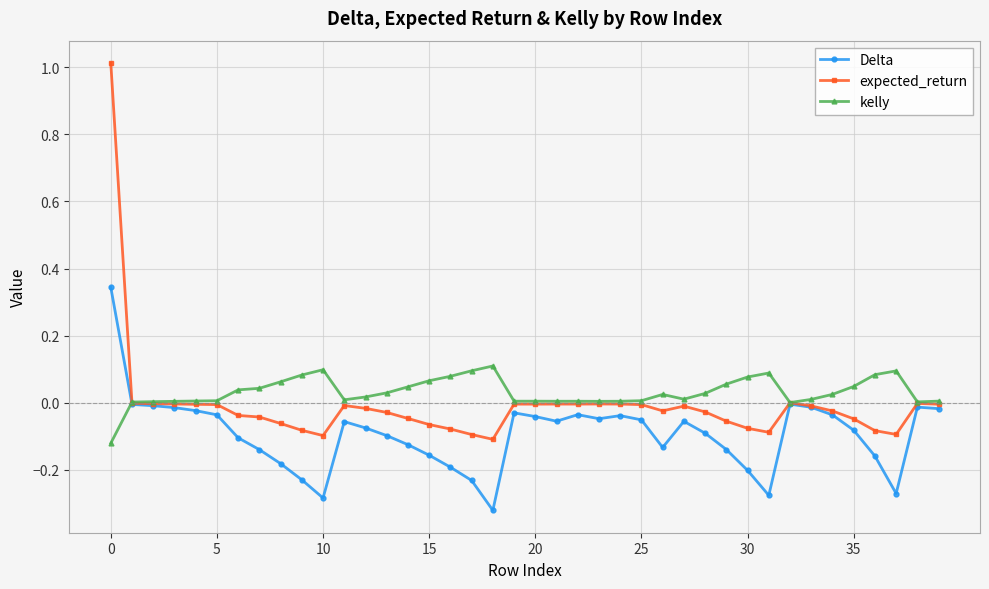

Which series has the widest spread of values?

expected_return